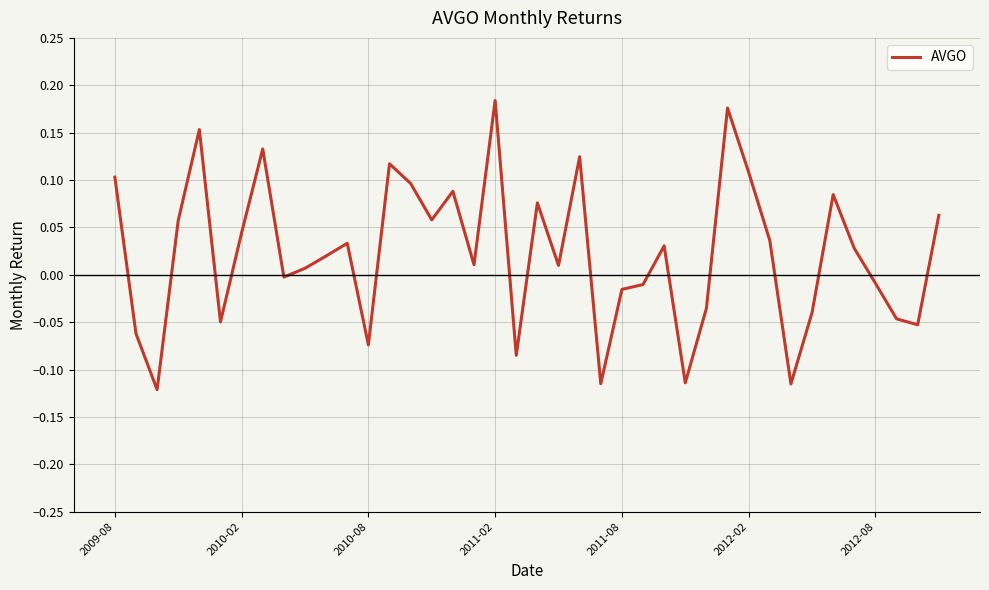

How many lines are shown in the chart?

1